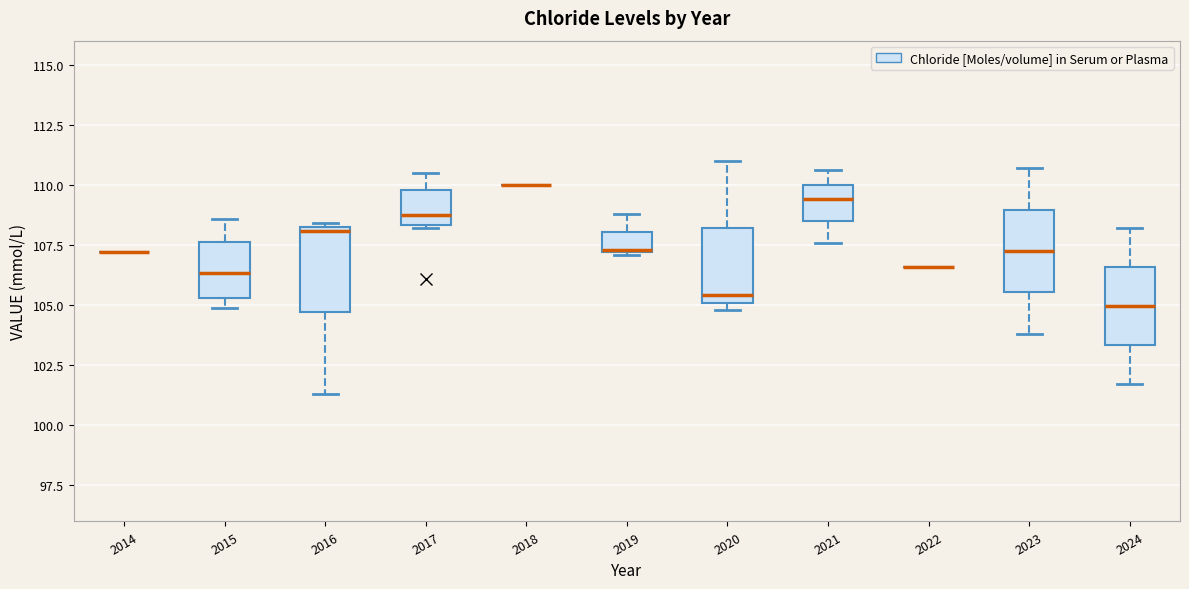

Reading left to right, transcribe this box plot: for each box, give where its median line is, the range the box spans, and where its two whiskers end, as read against the y-axis. The values are not printed on the chart, so give them approximately, as read against the axis.

2014: box collapsed to a line at 107.0, whiskers 107.0 to 107.0
2015: median 106.5, box 105.5 to 107.5, whiskers 105.0 to 108.5
2016: median 108.0, box 104.5 to 108.5, whiskers 101.5 to 108.5 (just above the box's upper edge)
2017: median 109.0, box 108.5 to 110.0, whiskers 108.0 to 110.5
2018: box collapsed to a line at 110.0, whiskers 110.0 to 110.0
2019: median 107.5, box 107.0 to 108.0, whiskers 107.0 to 109.0
2020: median 105.5, box 105.0 to 108.0, whiskers 105.0 (just below the box's lower edge) to 111.0
2021: median 109.5, box 108.5 to 110.0, whiskers 107.5 to 110.5
2022: box collapsed to a line at 106.5, whiskers 106.5 to 106.5
2023: median 107.5, box 105.5 to 109.0, whiskers 104.0 to 110.5
2024: median 105.0, box 103.5 to 106.5, whiskers 101.5 to 108.0